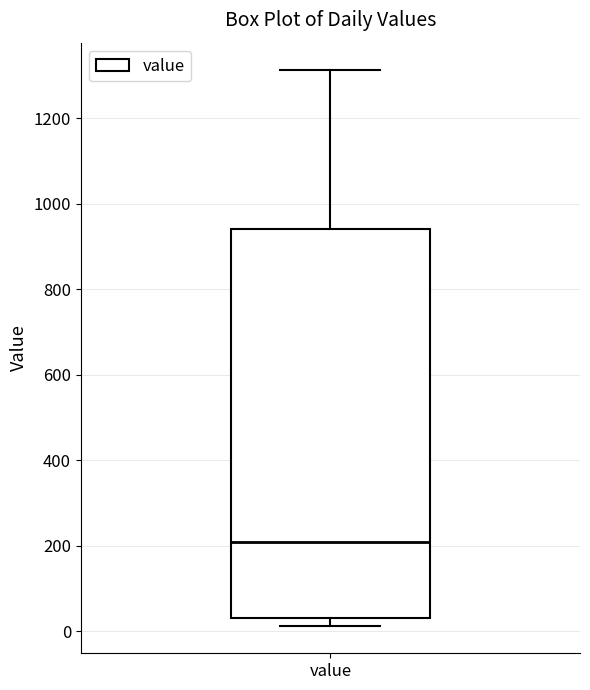

Read this box plot against the y-axis: the position of the median line, the range covered by the box, and the ends of both whiskers. The values are not printed on the chart, so give them approximately, as read against the axis.

median 200, box 40 to 940, whiskers 20 to 1320